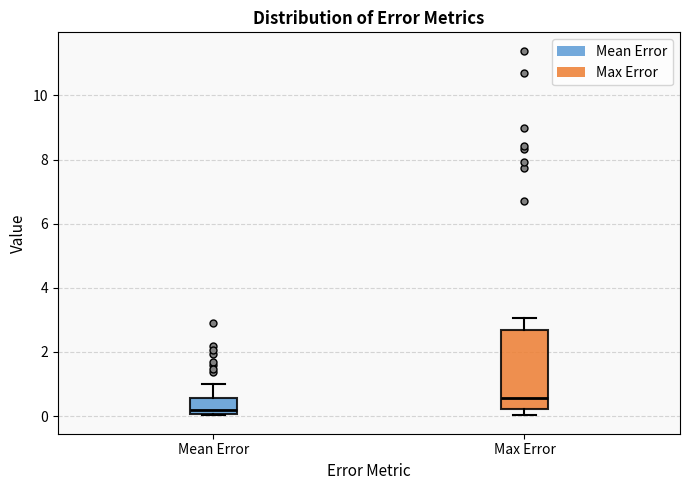

Reading left to right, transcribe this box plot: for each box, give where its median line is, the range the box spans, and where its two whiskers end, as read against the y-axis. The values are not printed on the chart, so give them approximately, as read against the axis.

Mean Error: median 0.2, box 0.0 to 0.6, whiskers 0.0 to 1.0
Max Error: median 0.6, box 0.2 to 2.6, whiskers 0.0 to 3.0